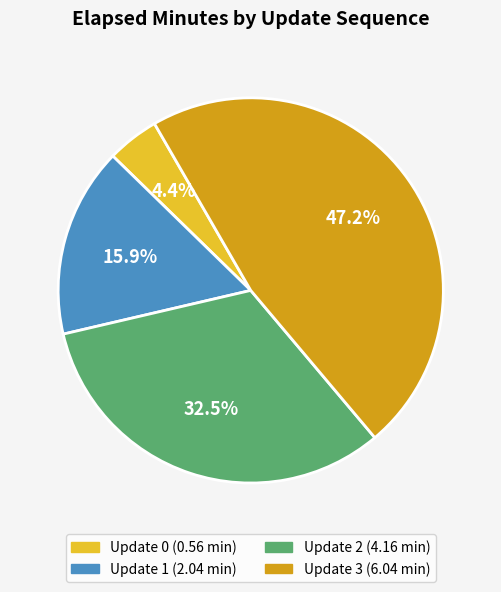

To the nearest percent, what percentage of the pie is Update 1?

16%